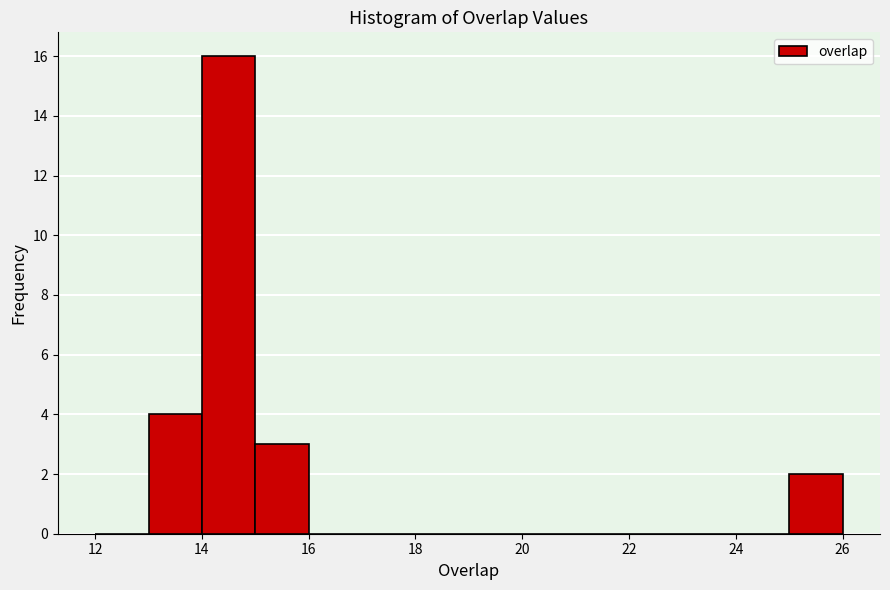

What is the height of the bar covering 25 to 26 on the x-axis? The values are not printed on the chart, so give them approximately, as read against the axis.

2